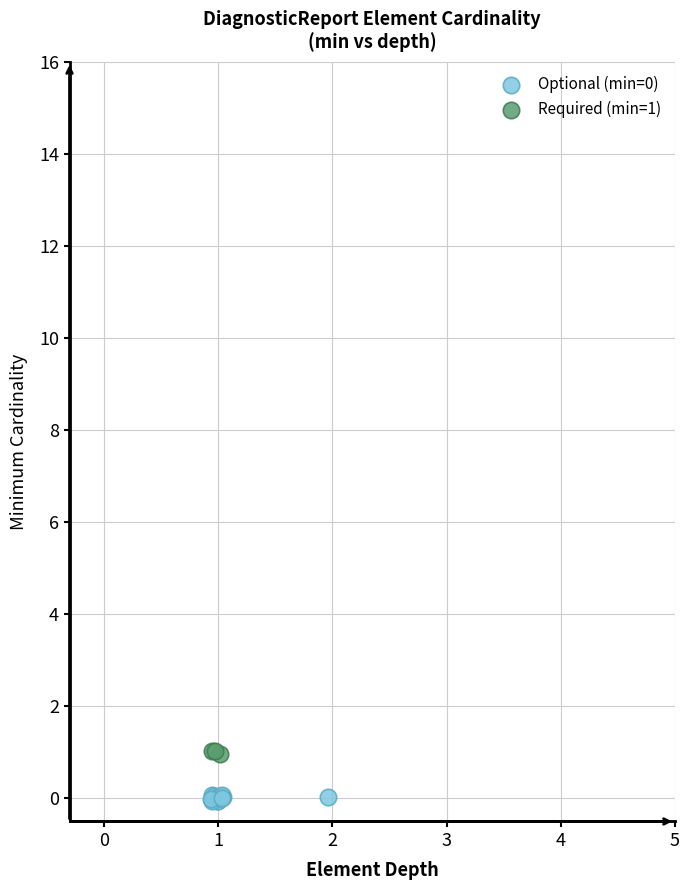

Which series contains the highest Y value?

Required (min=1)